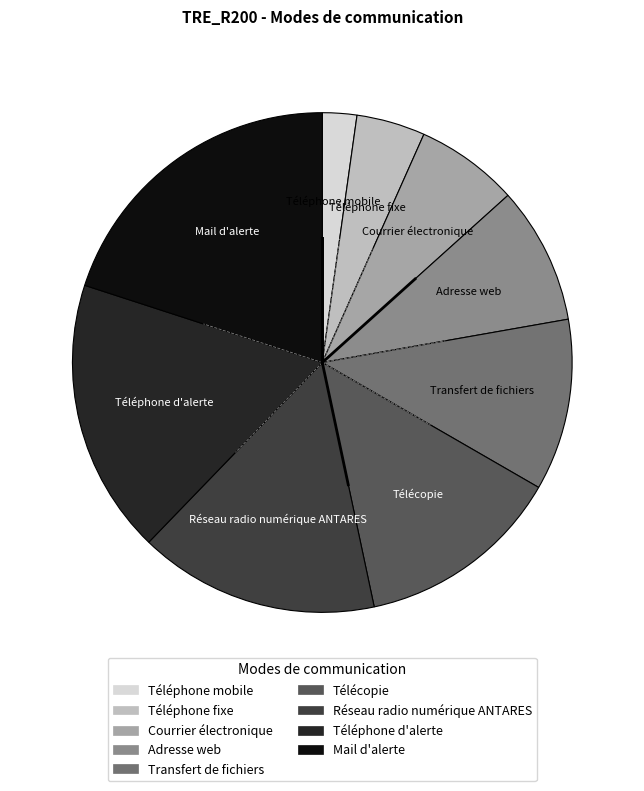

Is Téléphone d'alerte the majority of the pie?

No